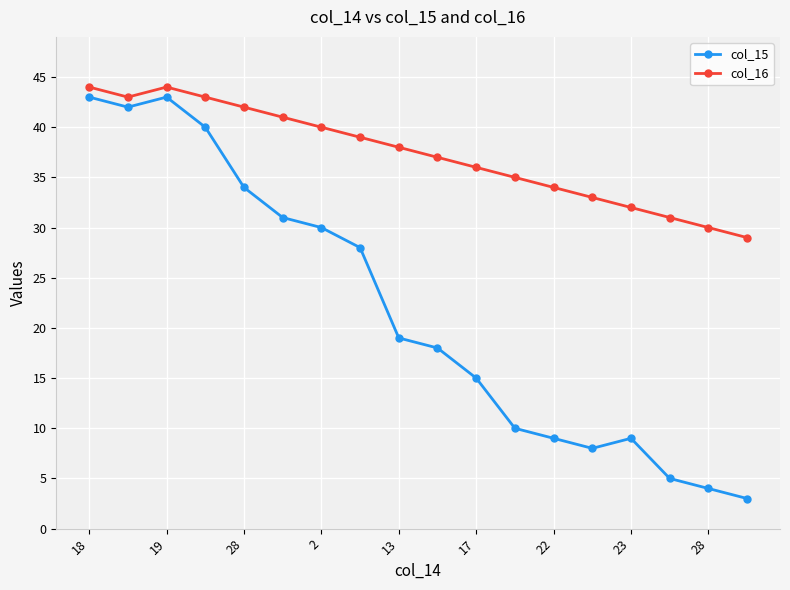

Which series has the widest spread of values?

col_15